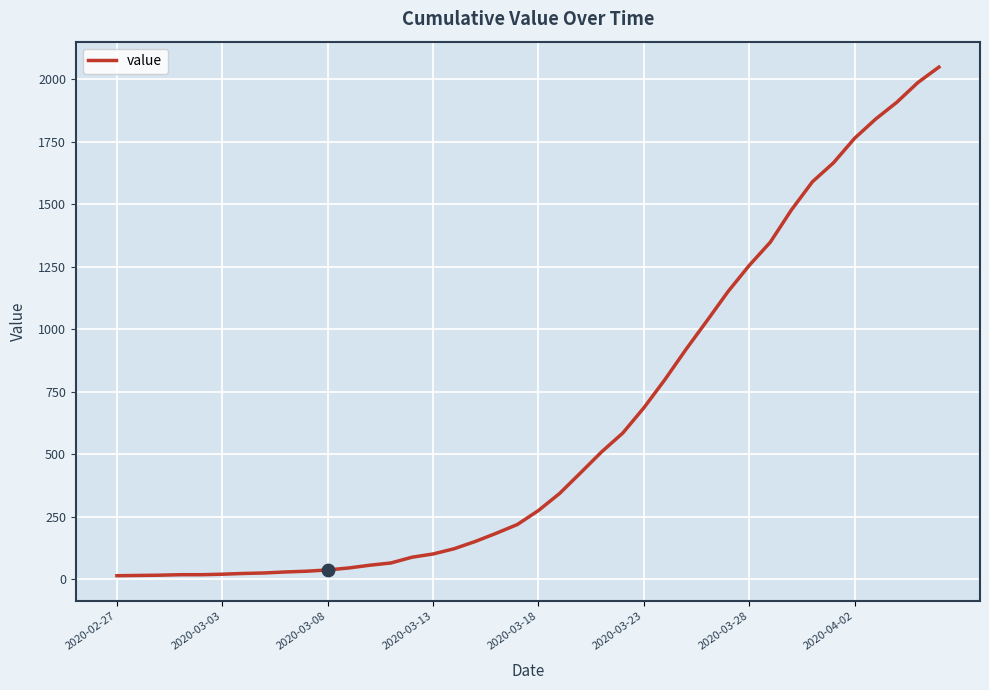

What is the difference between the maximum and minimum values?

2036